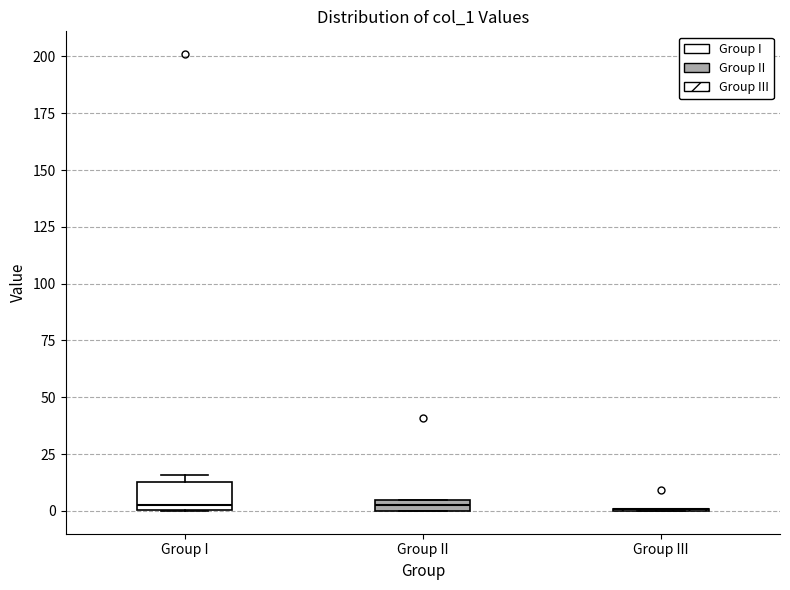

Comparing the boxes themselves (not the whiskers), which one is the tallest?

Group I